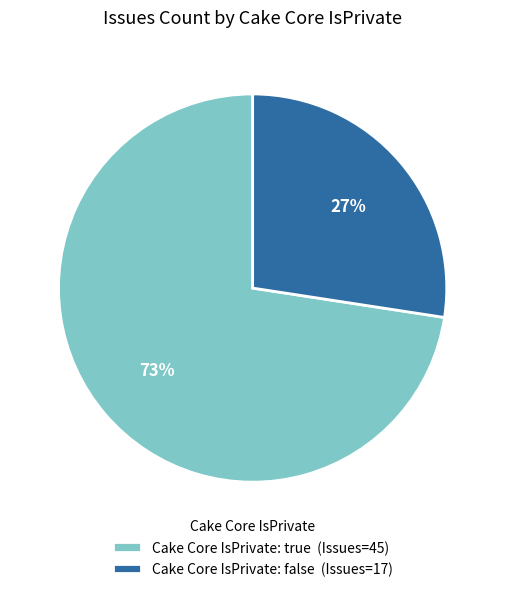

To the nearest percent, what is the average slice percentage?

50%